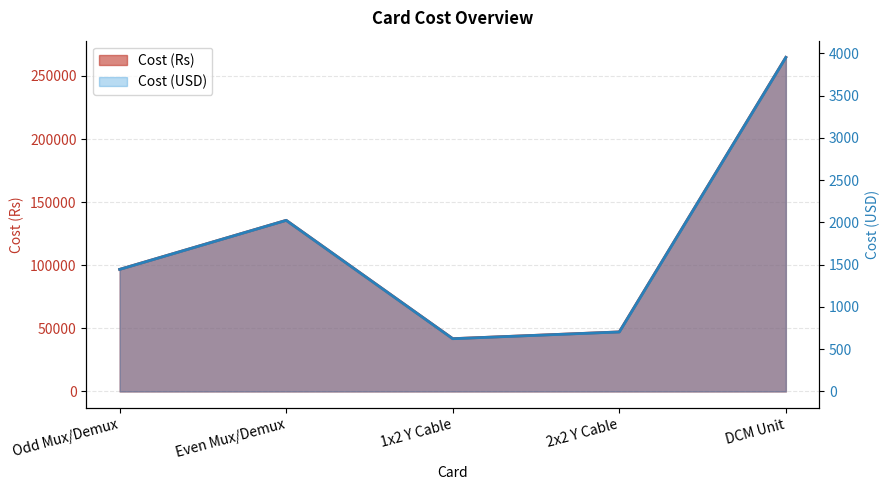

How many lines are shown in the chart?

2